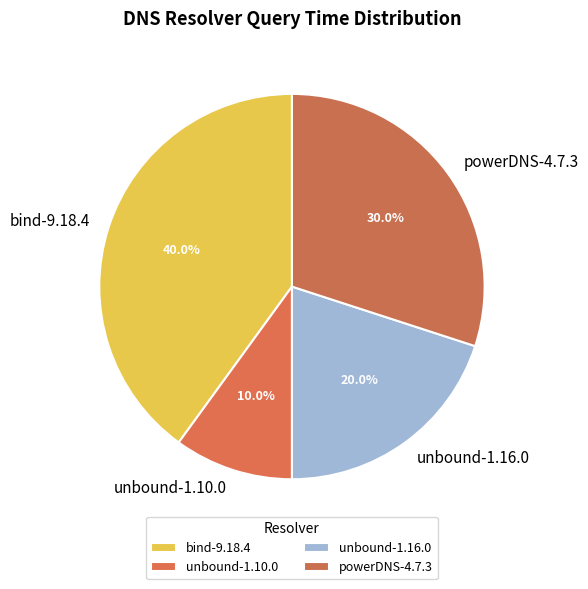

To the nearest percent, what is the average slice percentage?

25%